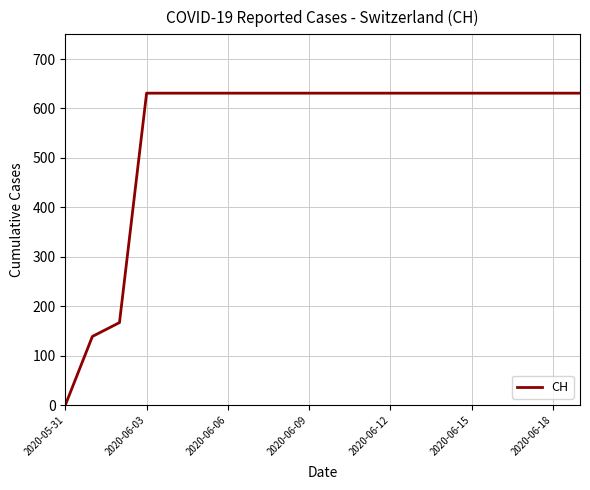

What is the difference between the maximum and minimum values?

631